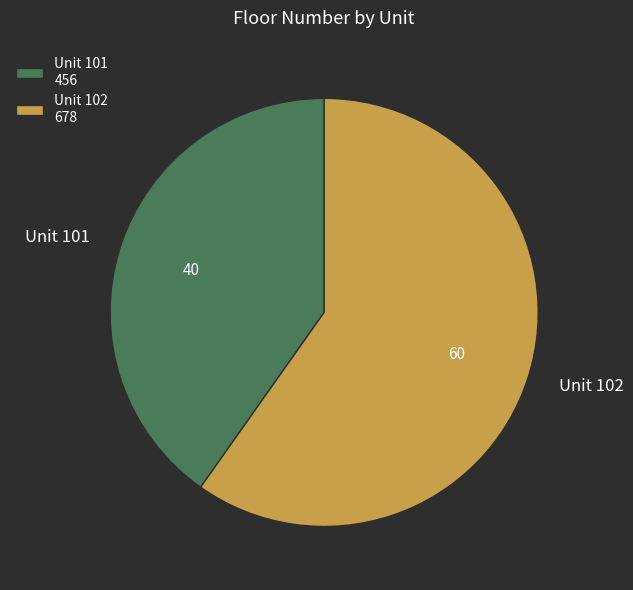

Does any single category account for the majority?

Yes